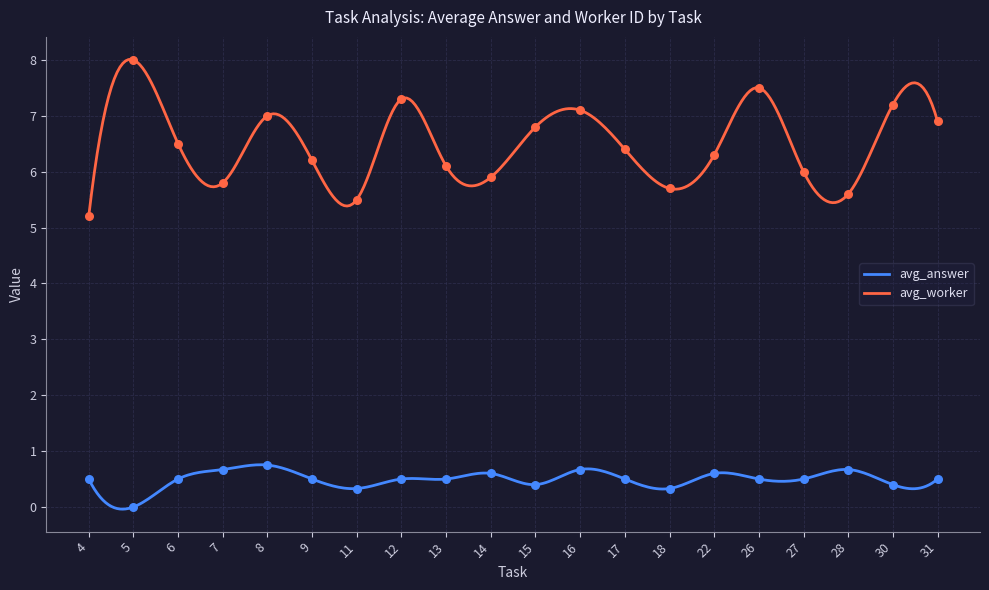

Which series has the largest Y range (max minus min)?

avg_worker